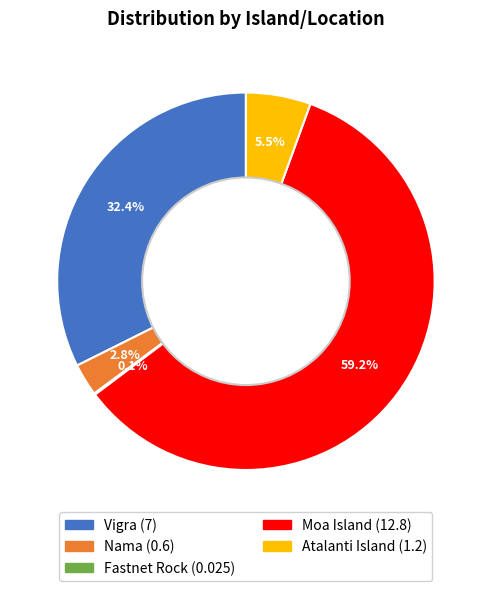

Is it true that Vigra is 45% of the pie?

False